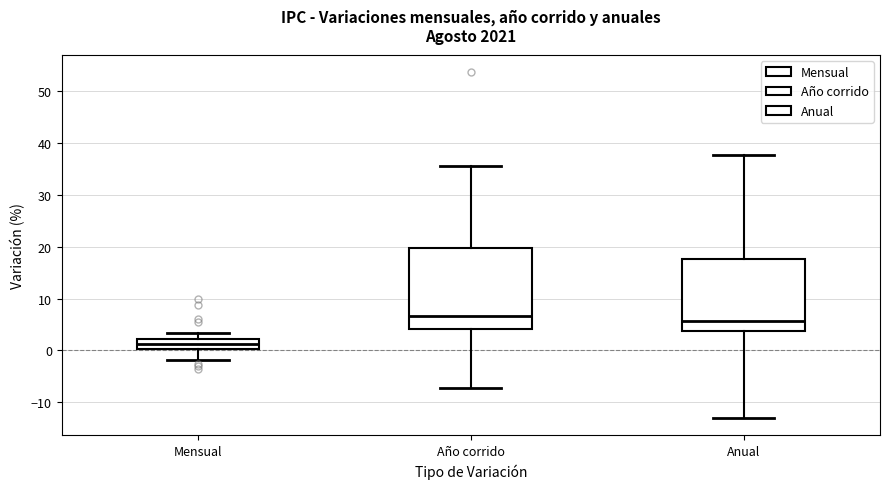

Reading left to right, transcribe this box plot: for each box, give where its median line is, the range the box spans, and where its two whiskers end, as read against the y-axis. The values are not printed on the chart, so give them approximately, as read against the axis.

Mensual: median 1, box 0 to 2, whiskers -2 to 3
Año corrido: median 7, box 4 to 20, whiskers -7 to 36
Anual: median 6, box 4 to 18, whiskers -13 to 38